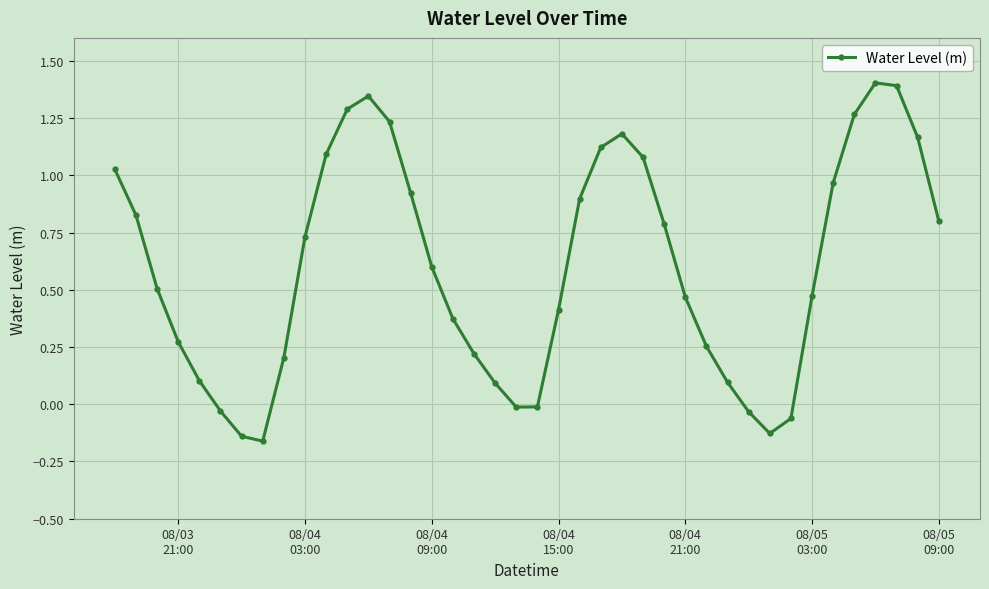

True or false: there are more than 1 points higher than both neighbors.

True